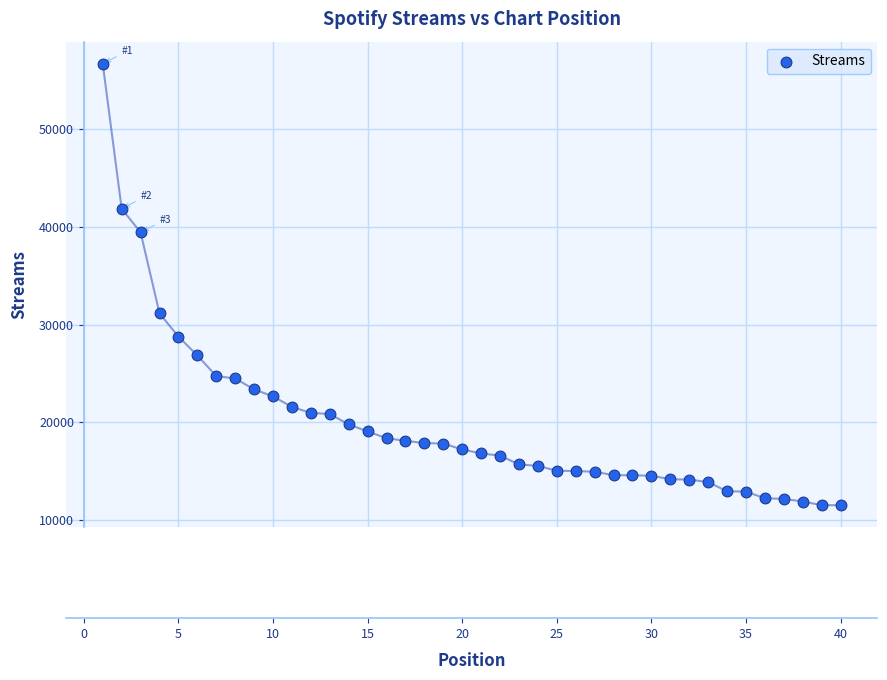

What is the range of X values (max minus min)?

39